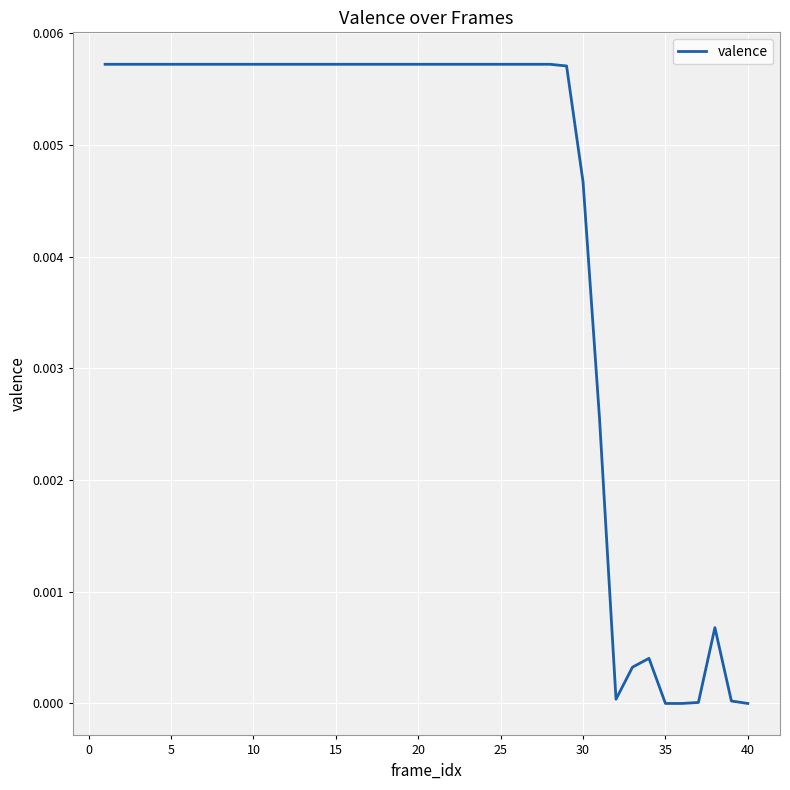

Is this an area chart (filled region under the line)?

No